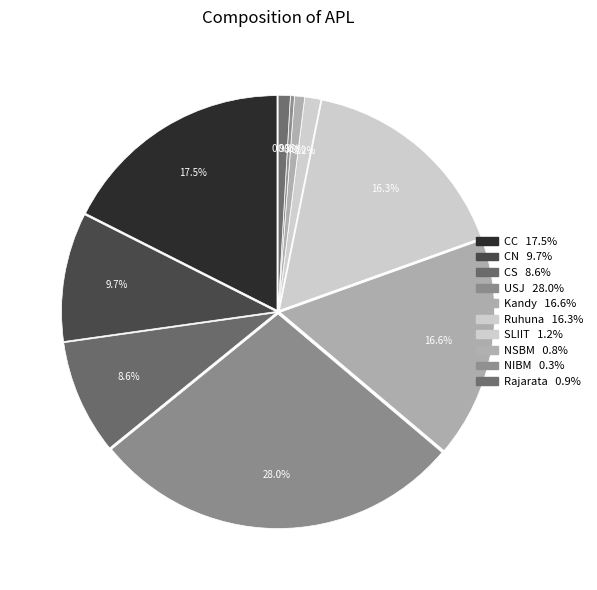

Combined, what portion of the pie is Ruhuna and USJ?

44.3%